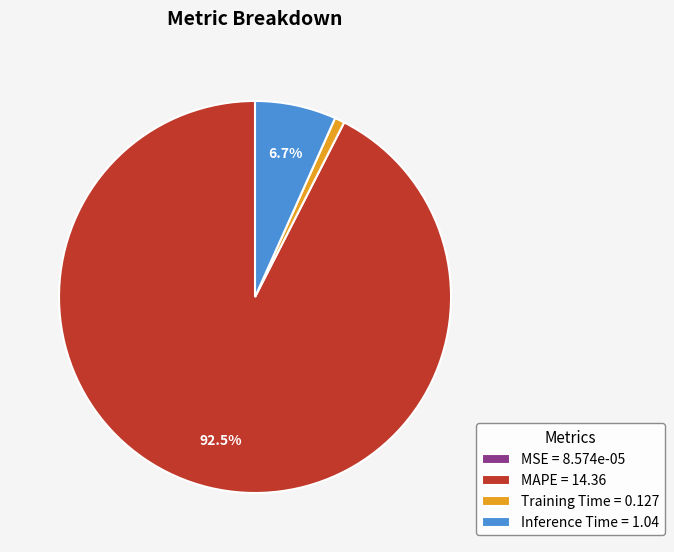

Combined, do MAPE and Inference Time account for over 50%?

Yes